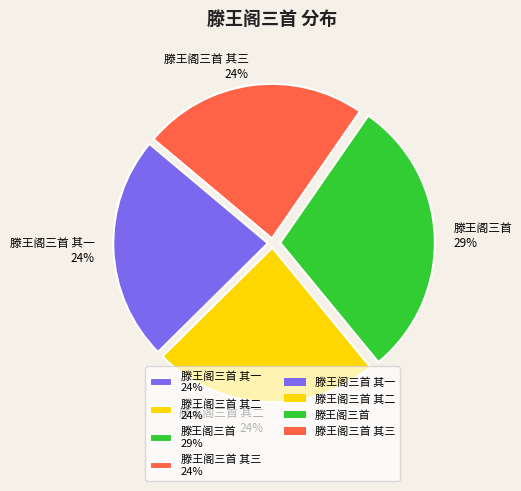

True or false: 滕王阁三首 其一 24% accounts for 10% of the total.

False